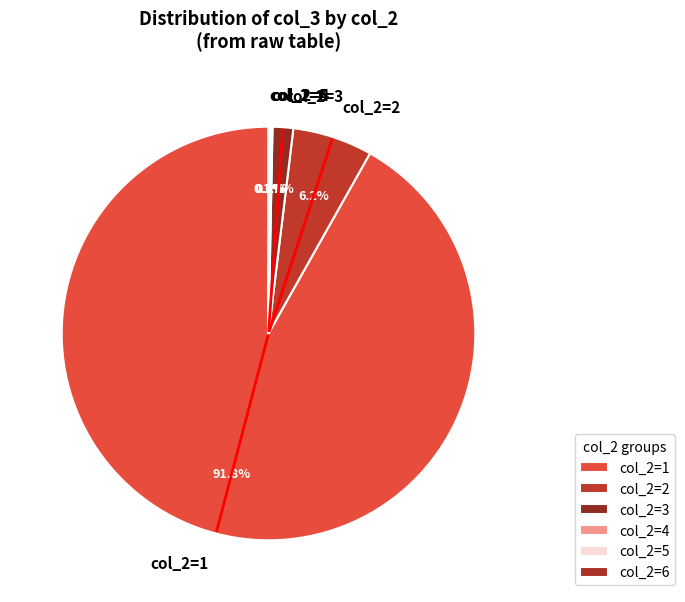

What is the largest slice in the pie chart?

col_2=1